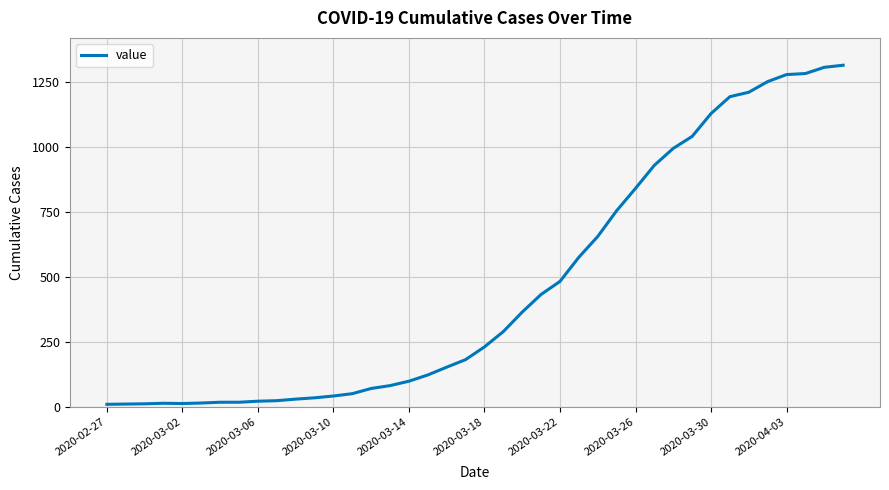

What is the maximum value shown in the chart?

1315